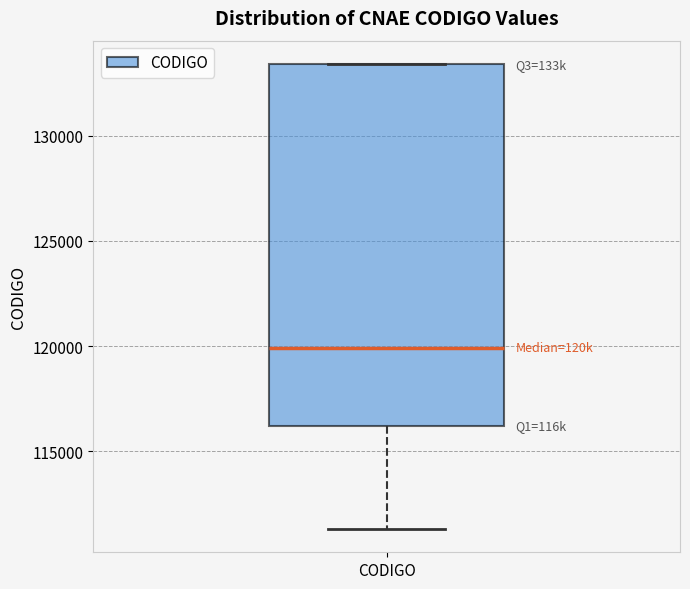

Read this box plot against the y-axis: the position of the median line, the range covered by the box, and the ends of both whiskers. The values are not printed on the chart, so give them approximately, as read against the axis.

median 120000, box 116000 to 133500, whiskers 111500 to 133500